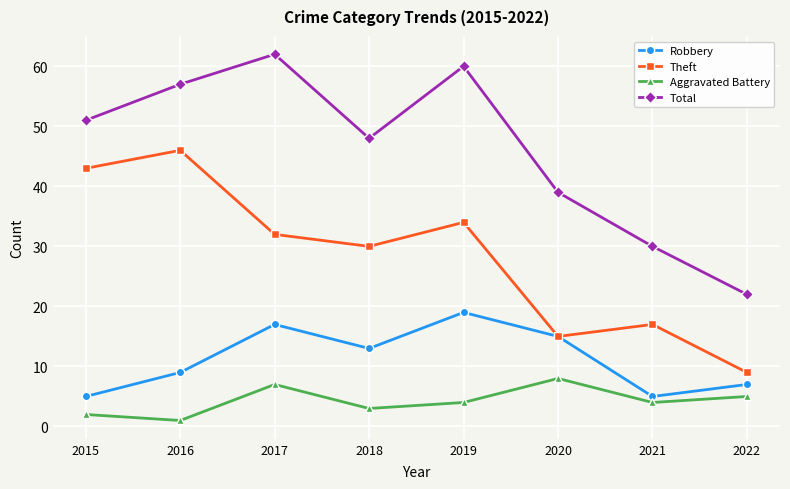

Reading left to right, transcribe all the data shown in this chart.

Robbery: 2015=5	2016=9	2017=17	2018=13	2019=19	2020=15	2021=5	2022=7
Theft: 2015=43	2016=46	2017=32	2018=30	2019=34	2020=15	2021=17	2022=9
Aggravated Battery: 2015=2	2016=1	2017=7	2018=3	2019=4	2020=8	2021=4	2022=5
Total: 2015=51	2016=57	2017=62	2018=48	2019=60	2020=39	2021=30	2022=22